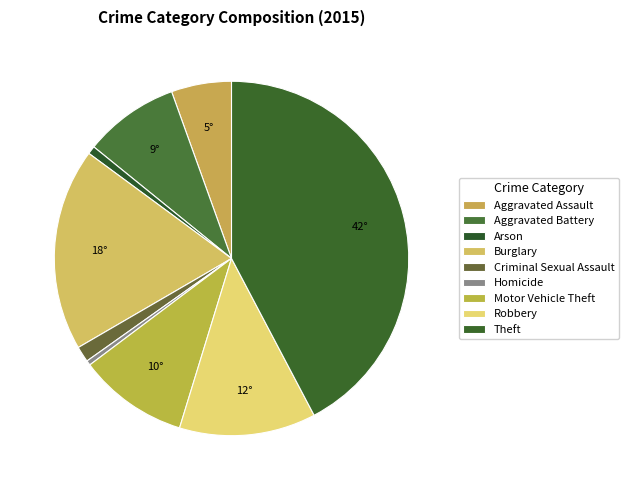

Does any single category account for the majority?

No